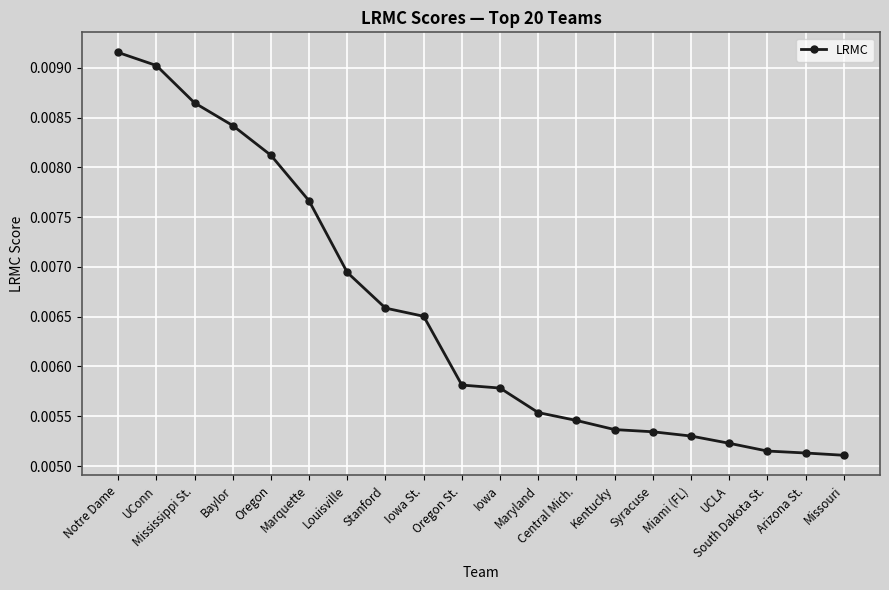

What is the sum of all values?

0.1